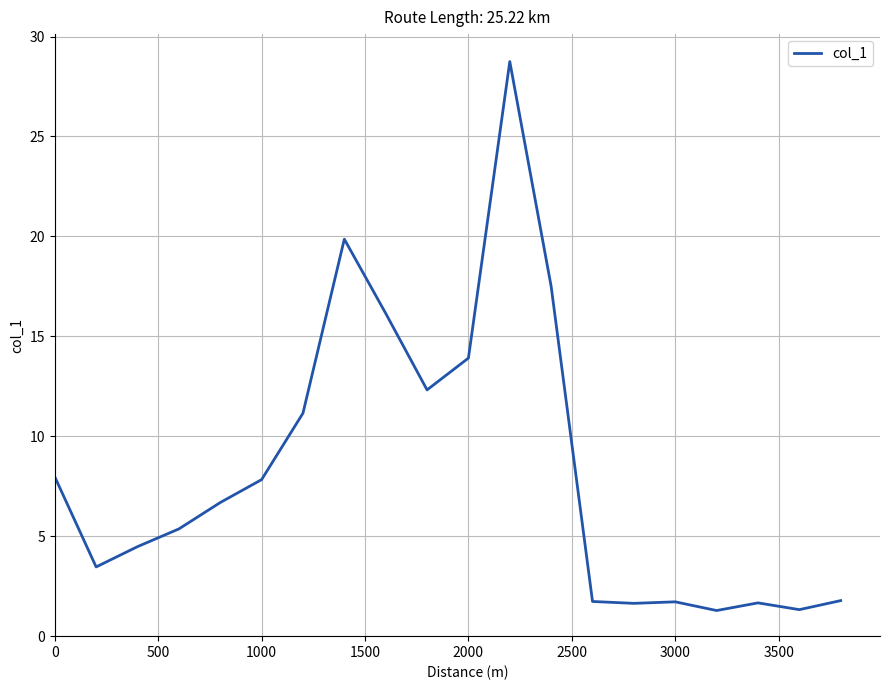

What is the minimum value shown in the chart?

1.3